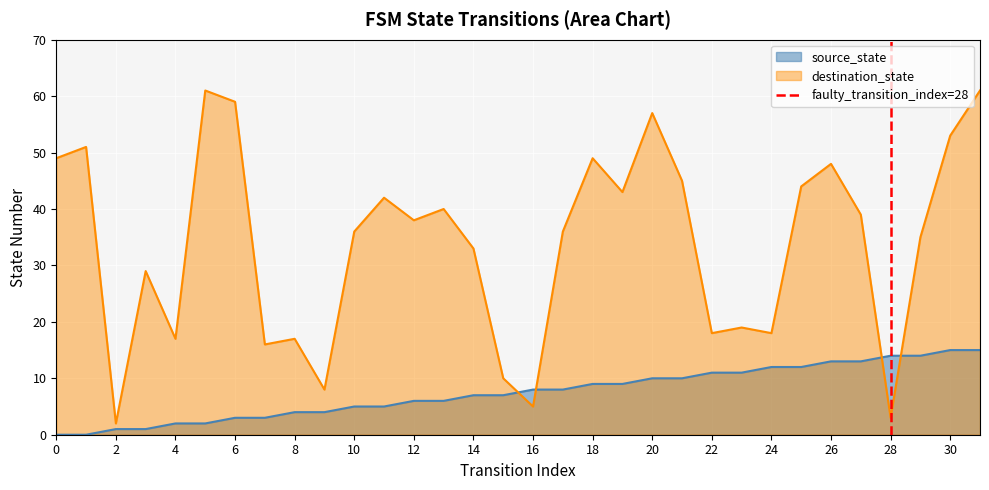

True or false: destination_state has a value of 32 at 6.

False